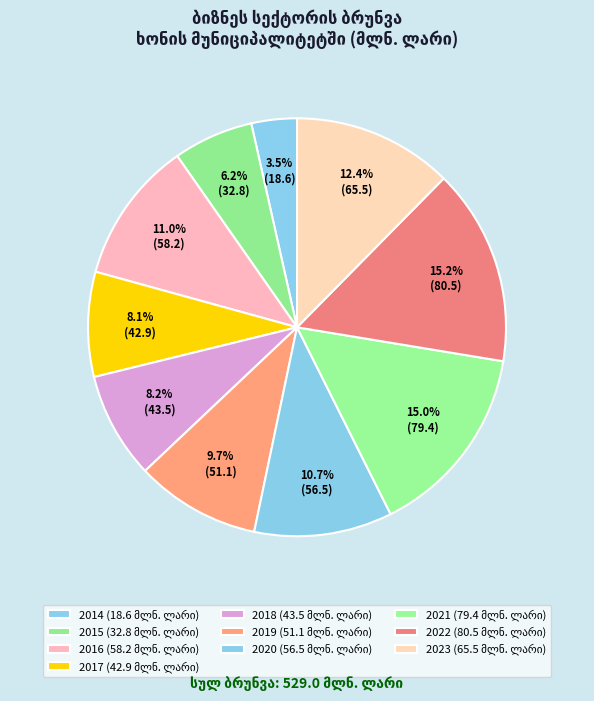

Count the number of slices in the pie.

10